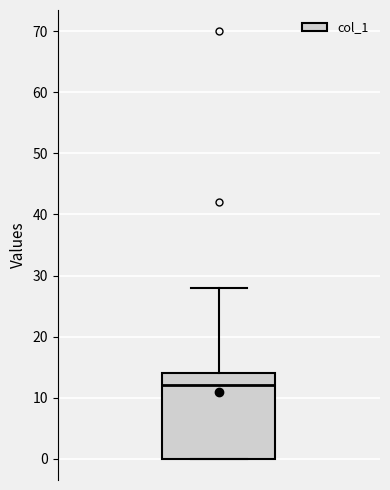

Transcribe this box plot: give where the median line is, the range the box spans, and where the two whiskers end, as read against the y-axis. The values are not printed on the chart, so give them approximately, as read against the axis.

median 12, box 0 to 14, whiskers 0 to 28